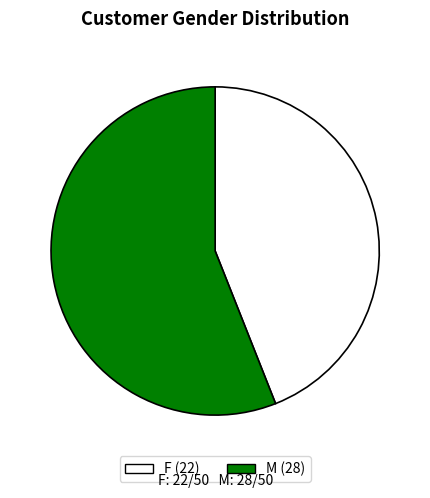

Between M and F, which is larger?

M